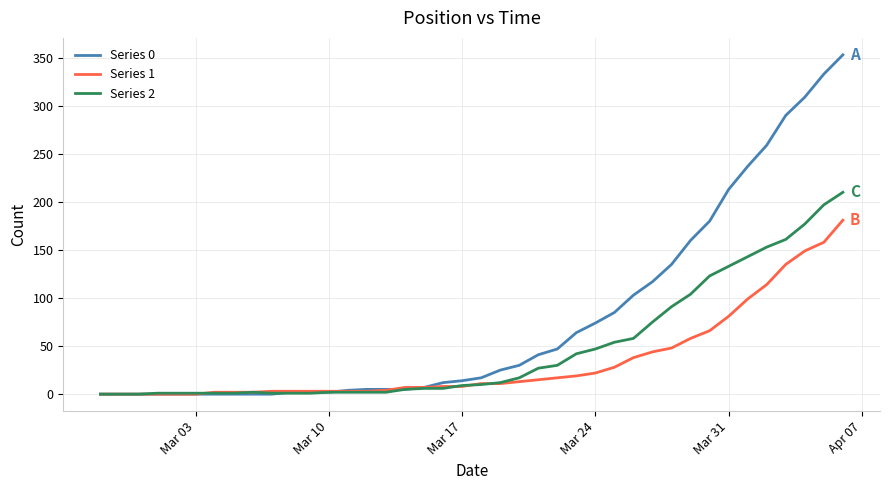

Rank the series by their average value, from highest to lowest.

Series 0, Series 2, Series 1